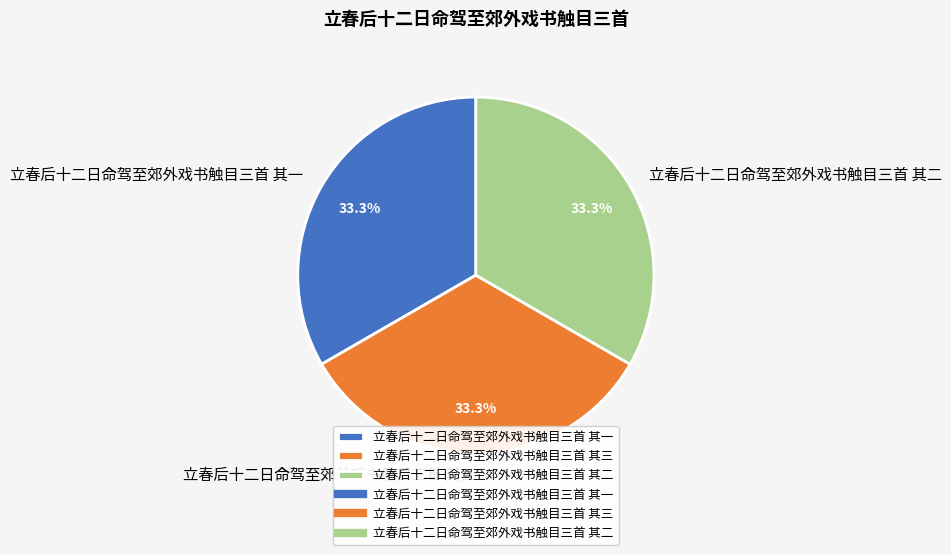

Is it true that 立春后十二日命驾至郊外戏书触目三首 其二 is 33% of the pie?

True